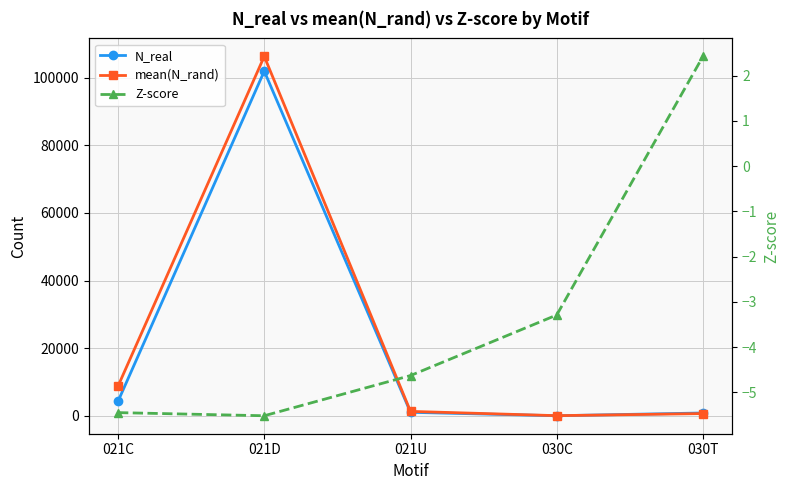

At which category does Z-score reach its first local valley?

021D